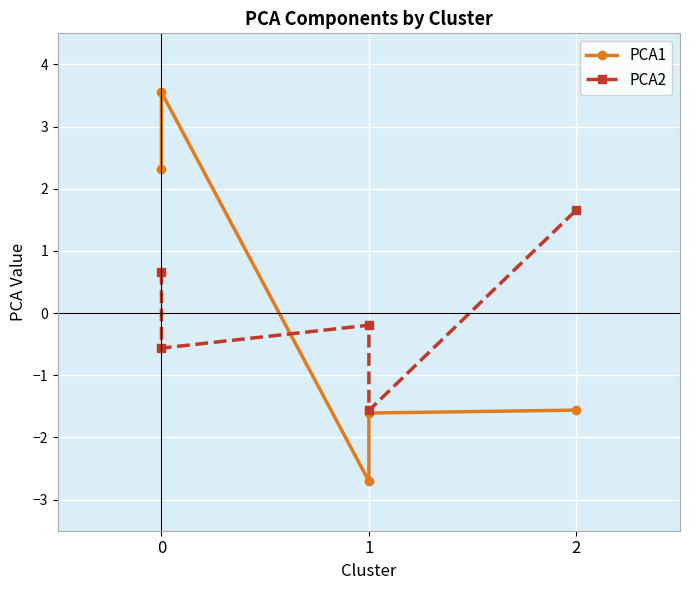

True or false: PCA2 has a value of -0.1 at 1.

False